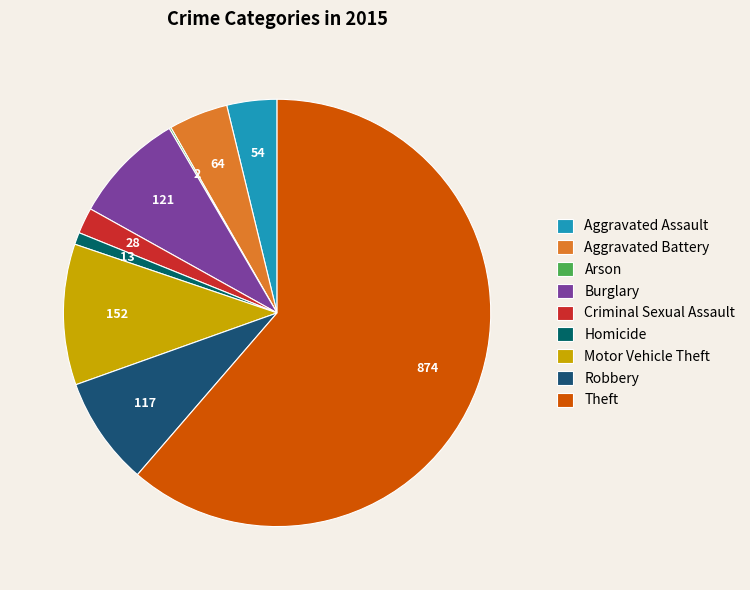

To the nearest percent, what is the difference between the Burglary and Aggravated Assault slice percentages?

5%